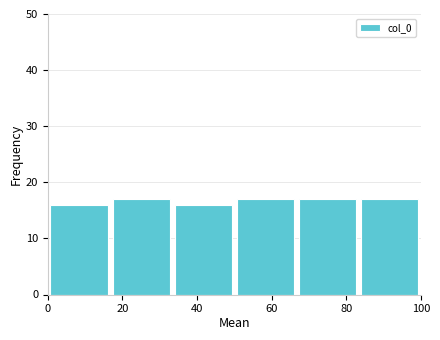

What is the height of the bar covering 34 to 50 on the x-axis? Neither the bar edges nor the heights are printed on the chart, so give them approximately, as read against the axes.

16